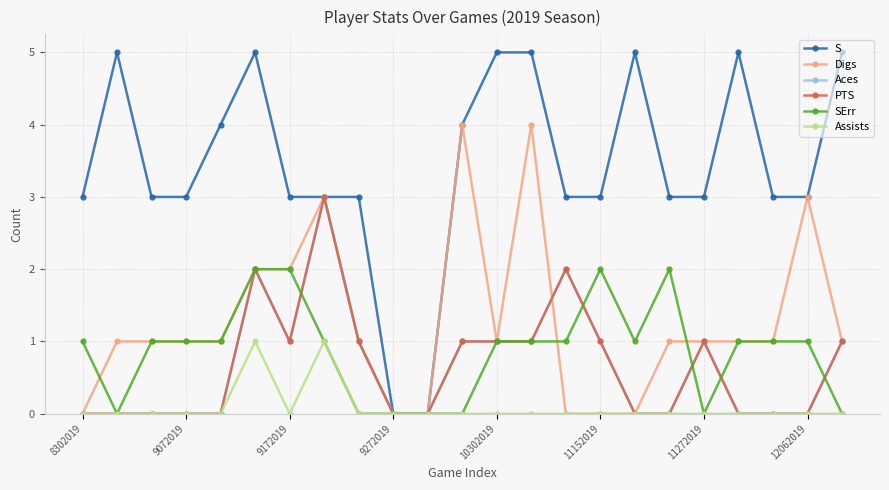

Does the chart have visible grid lines?

Yes